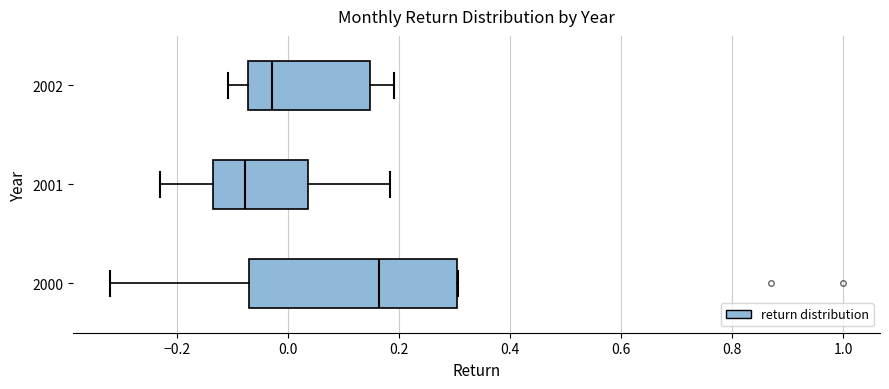

Which box's median line is the furthest to the left?

2001